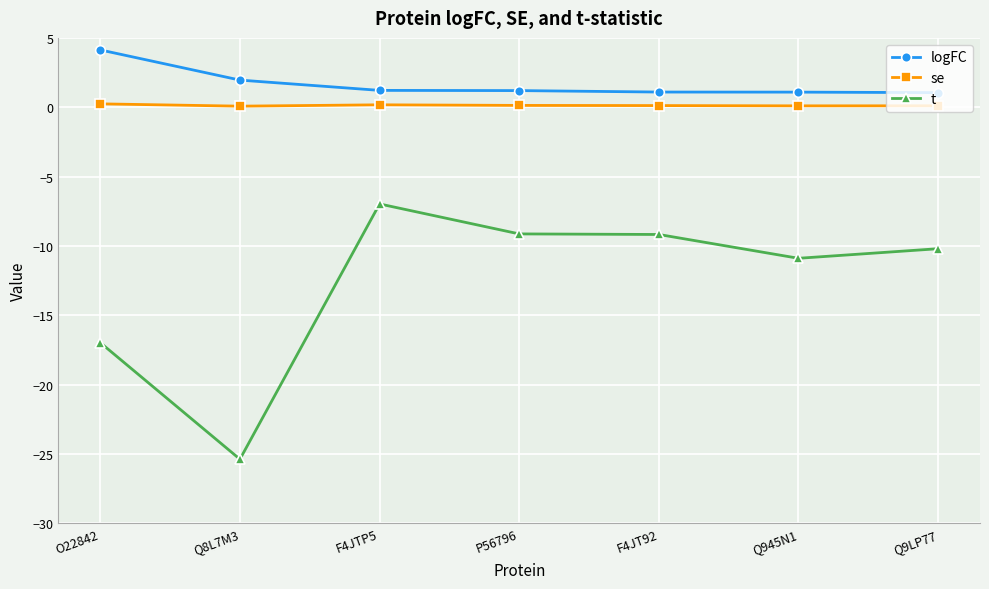

What is the difference between the maximum and minimum values in the logFC series?

3.1